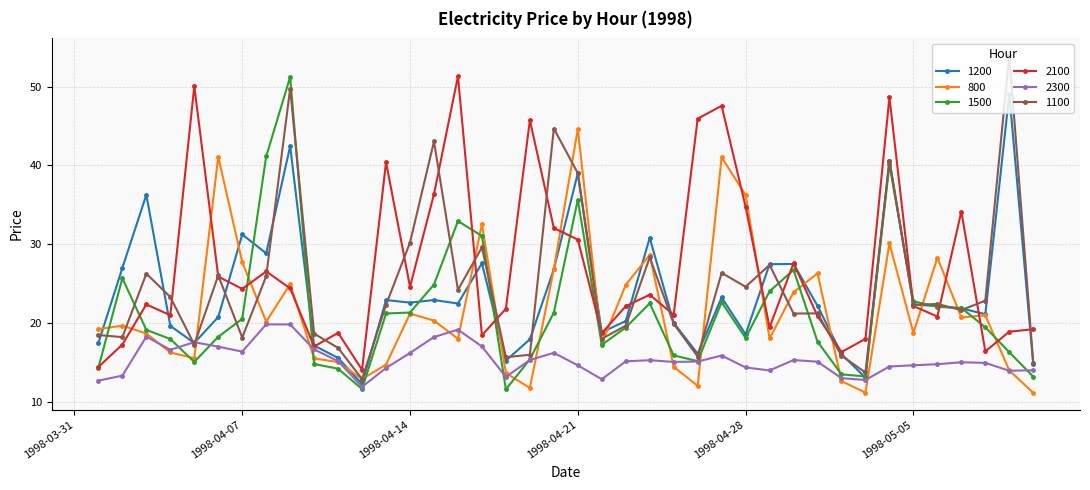

What is the value of the 2100 point at the 5th from the left?

50.0